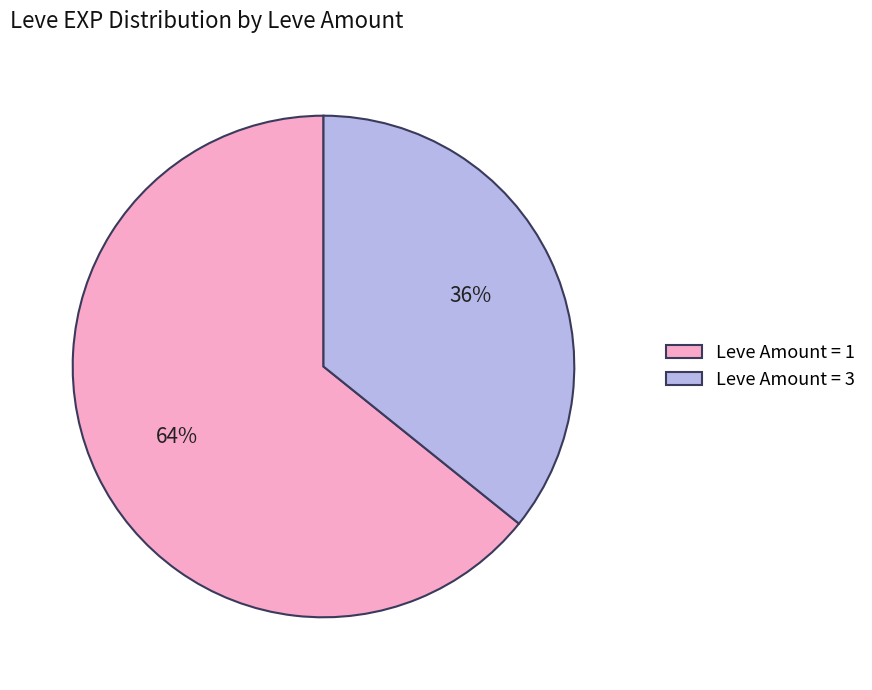

Combined, do Leve Amount = 3 and Leve Amount = 1 account for over 50%?

Yes